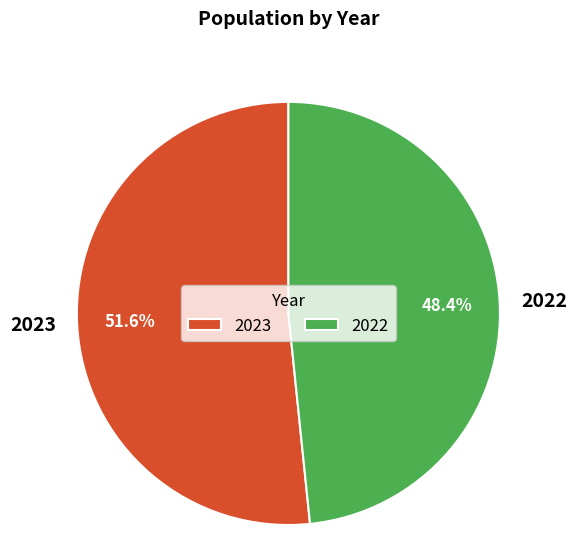

Which has a higher value, 2022 or 2023?

2023